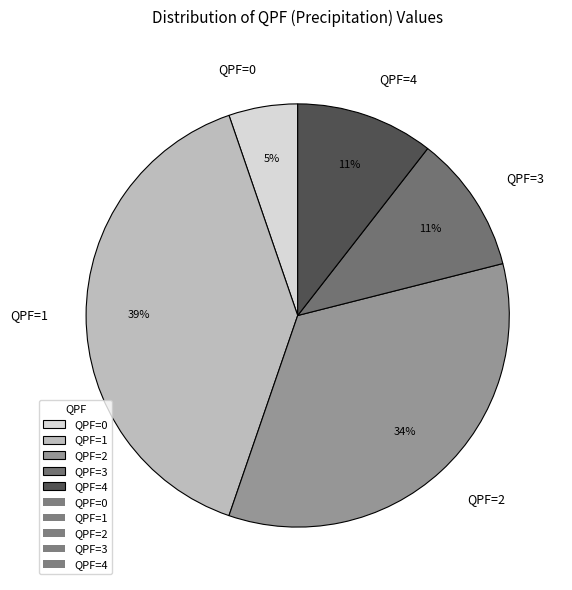

Is it true that QPF=4 is 20% of the pie?

False